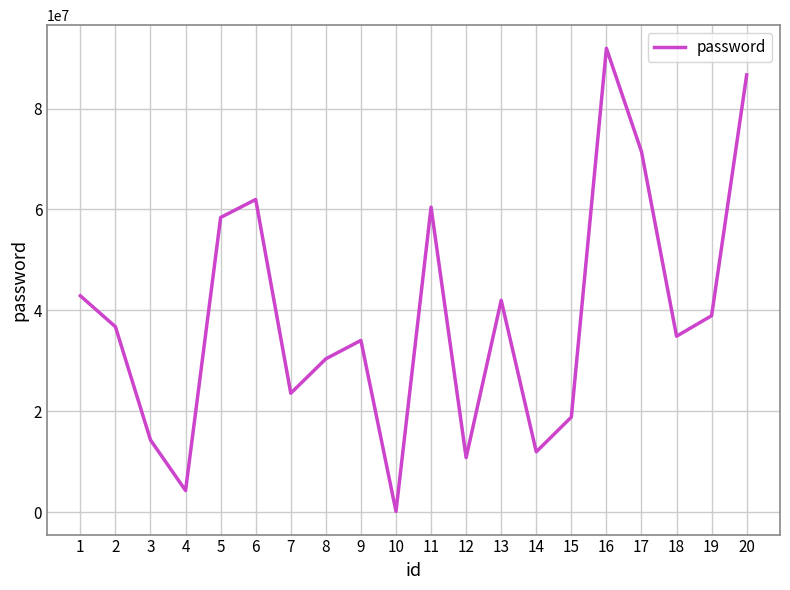

The value at 14 is 11984634. True or false?

True